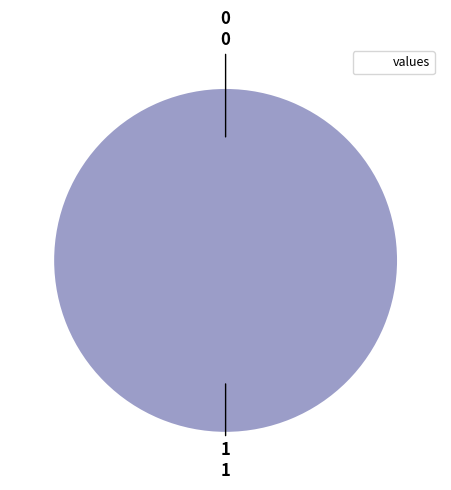

To the nearest percent, what is the difference between the 0 and 1 slice percentages?

100%